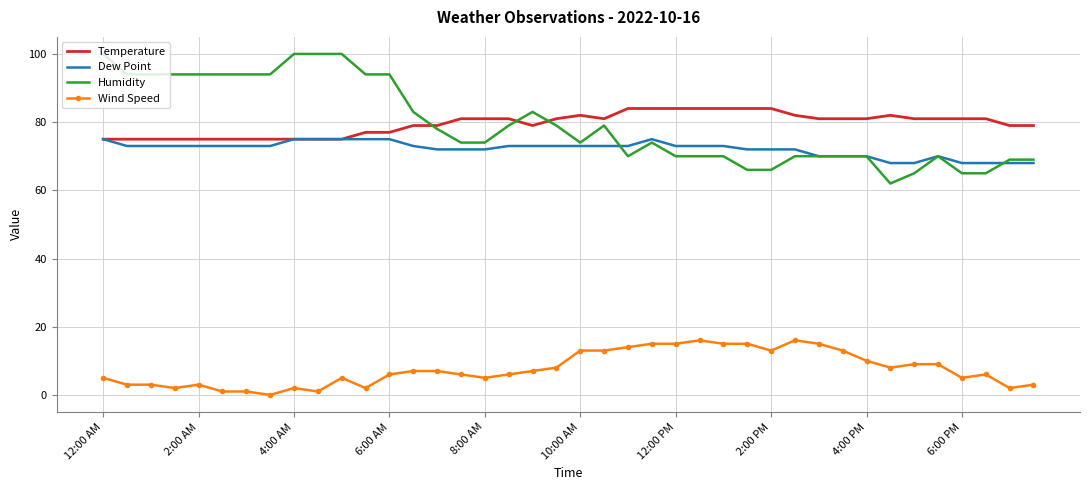

True or false: Wind Speed and Dew Point cross at least once.

False